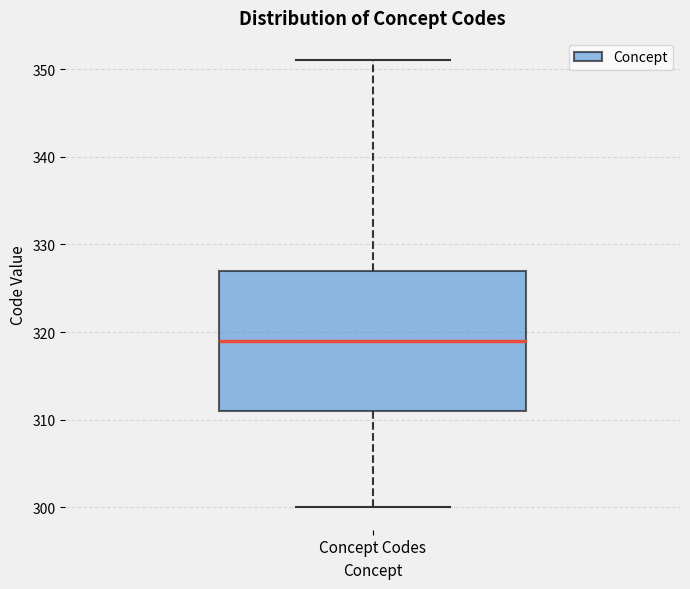

Read this box plot against the y-axis: the position of the median line, the range covered by the box, and the ends of both whiskers. The values are not printed on the chart, so give them approximately, as read against the axis.

median 319, box 311 to 327, whiskers 300 to 351